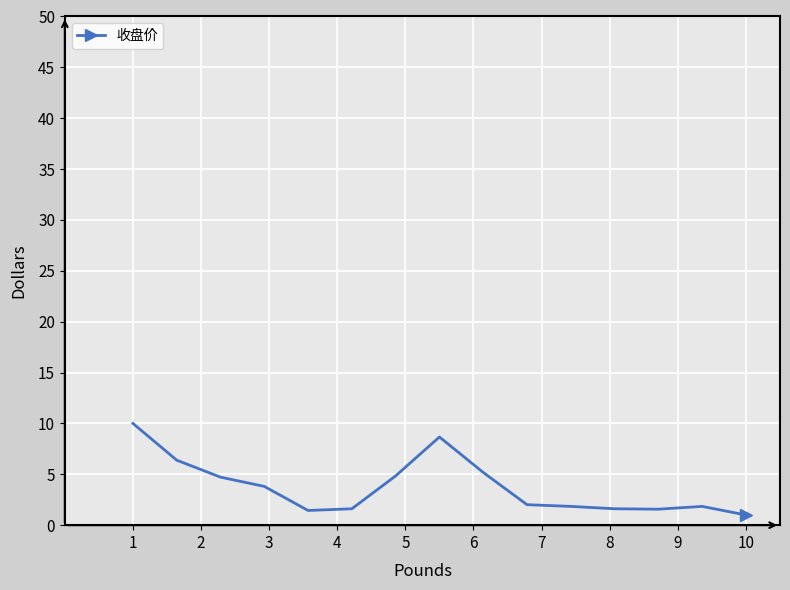

How many distinct data groups are displayed?

1